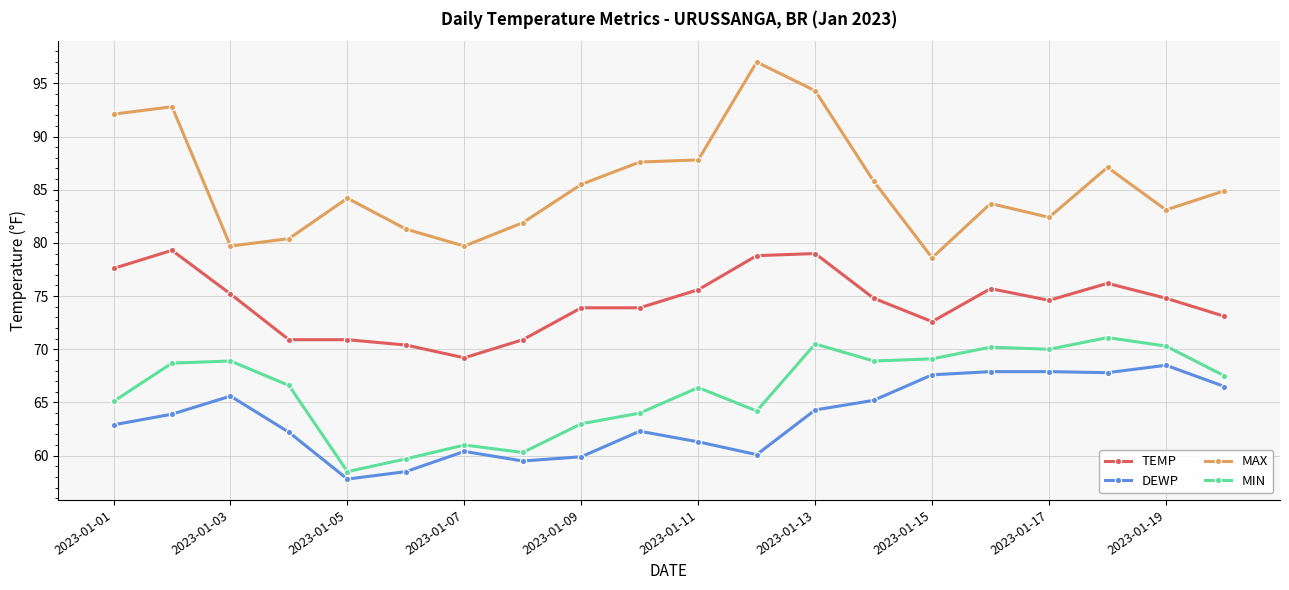

What is the average value of the MAX series?

85.5